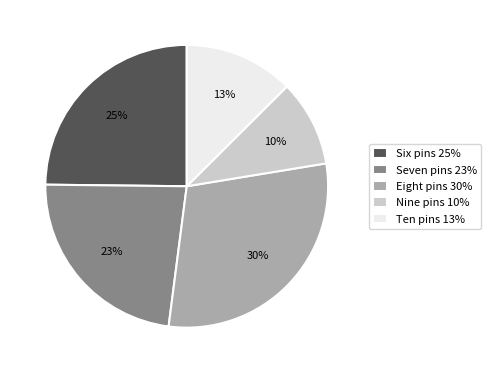

Is there any slice that represents more than half of the pie?

No